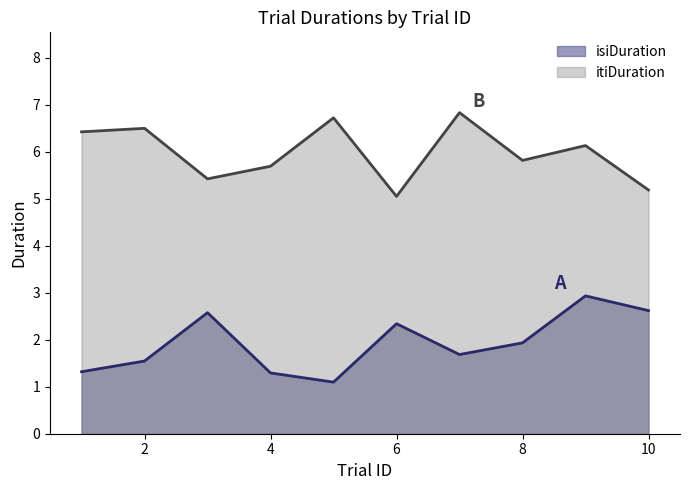

Read the itiDuration value at 7.

6.8